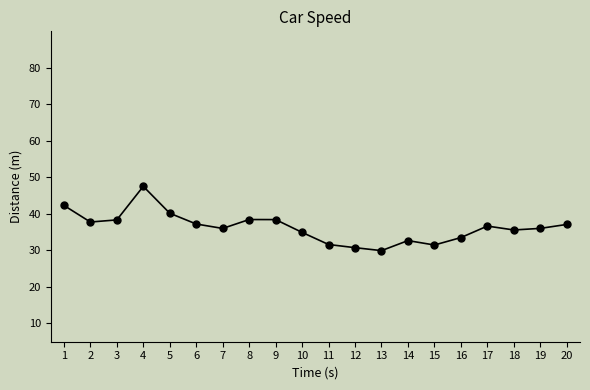

What is the range of Y values (max minus min)?

17.6